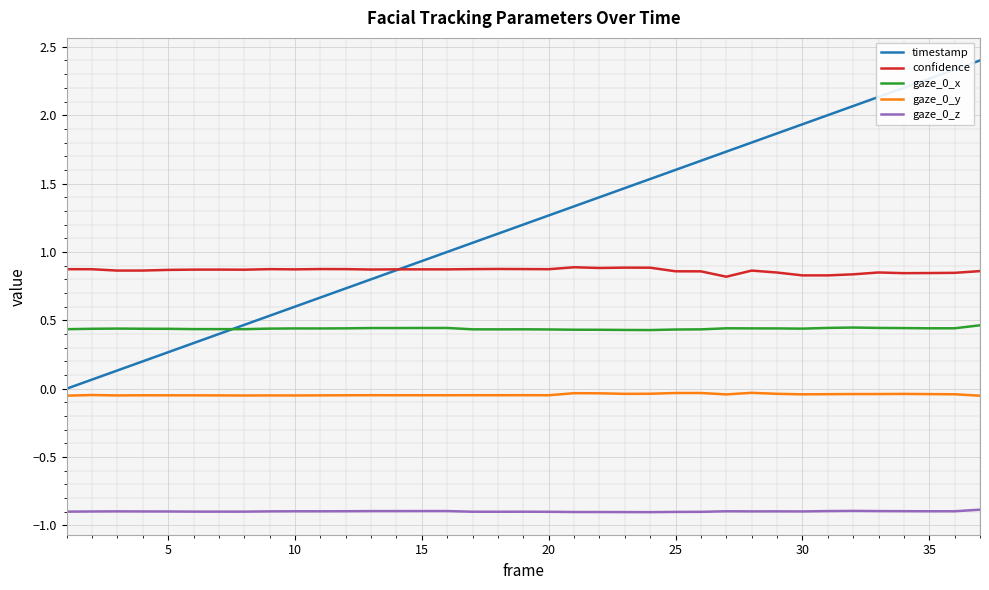

True or false: timestamp and gaze_0_z cross at least once.

False